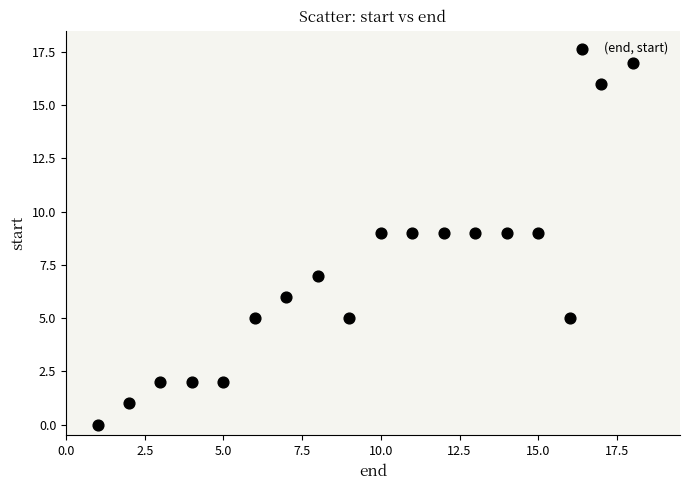

What is the range of X values (max minus min)?

17